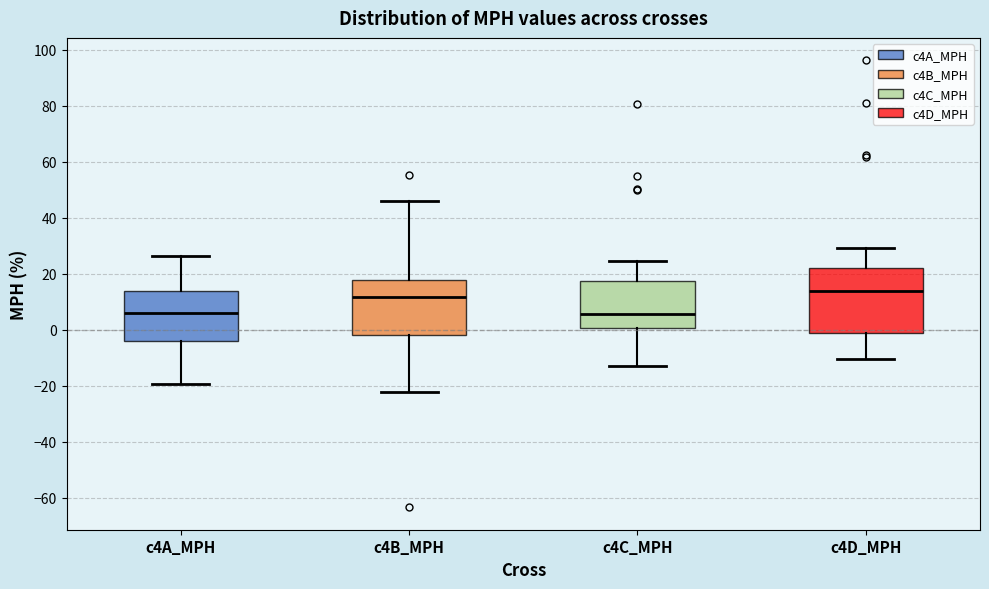

Comparing the boxes themselves (not the whiskers), which one is the tallest?

c4D_MPH